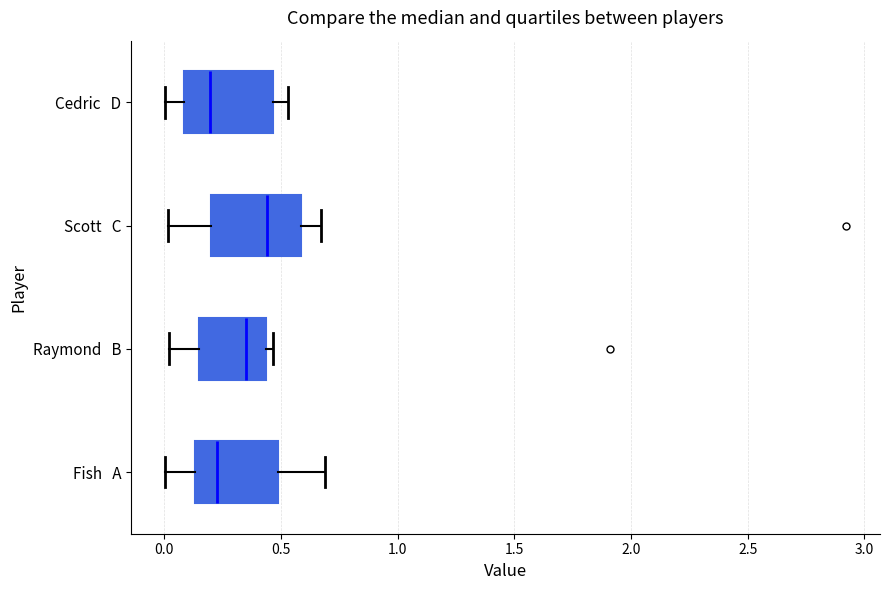

Which box's median line is the furthest to the right?

Scott C